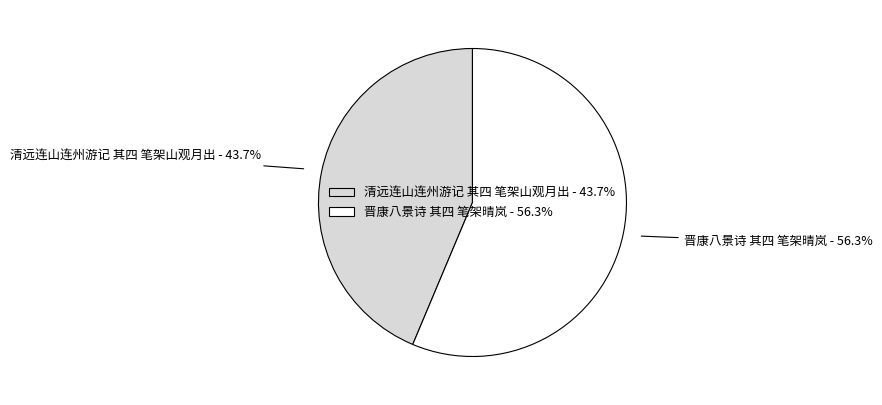

Count the number of slices in the pie.

2